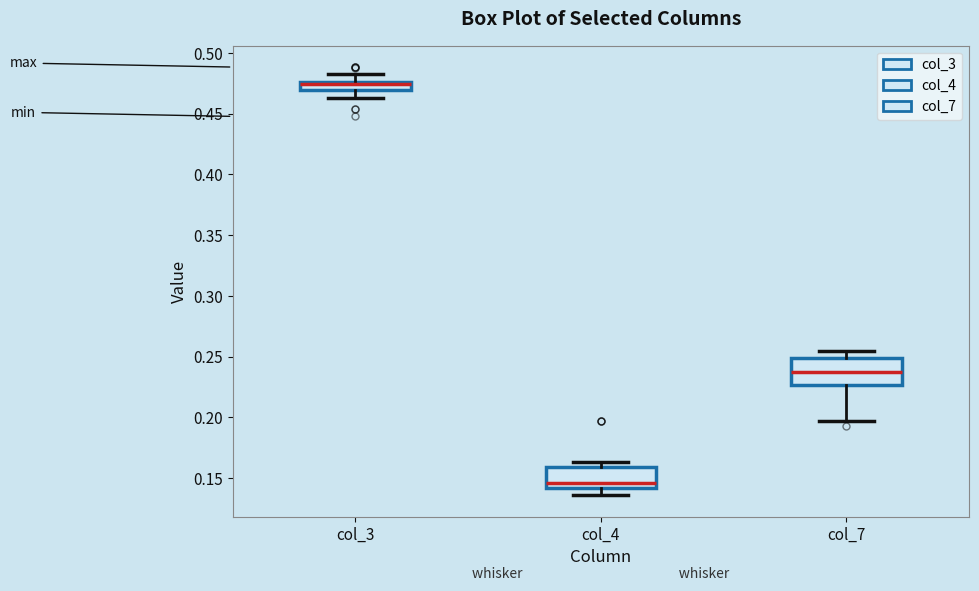

Where is the lower edge of the box for col_4 on the y-axis? The values are not printed on the chart, so give them approximately, as read against the axis.

0.140